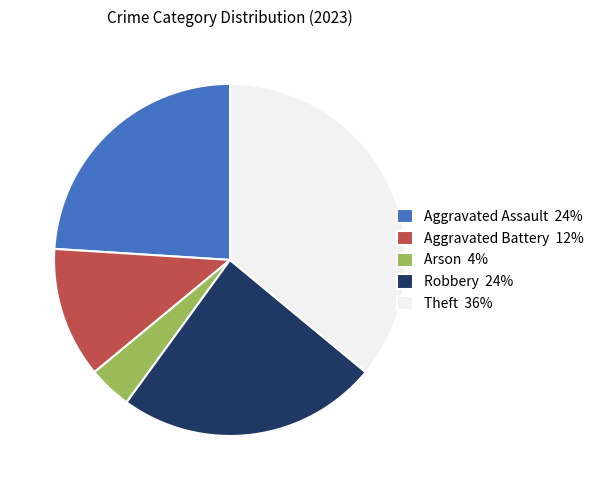

Is there a majority slice in this chart?

No